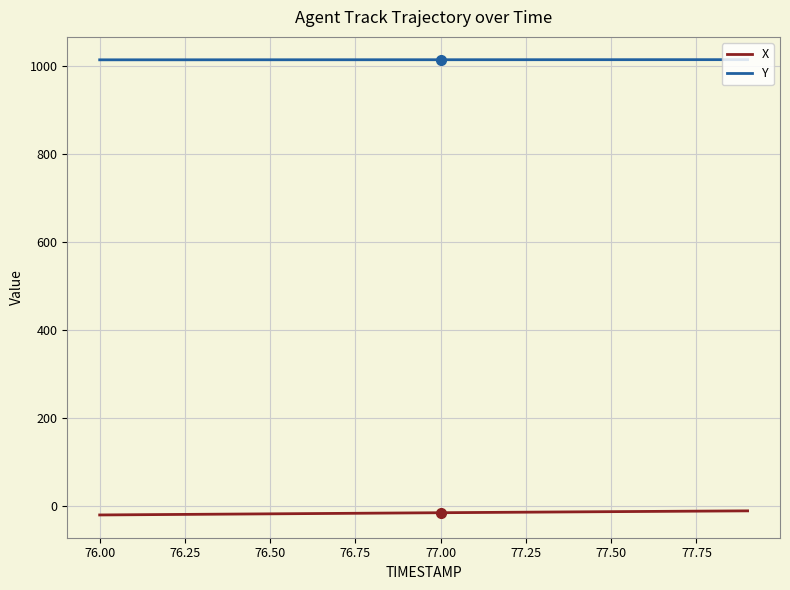

Which series has the largest total across all categories?

Y